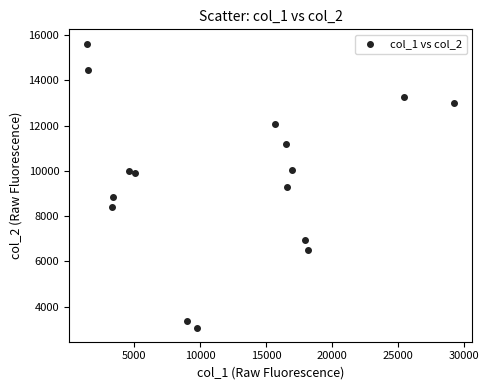

What is the range of Y values (max minus min)?

12551